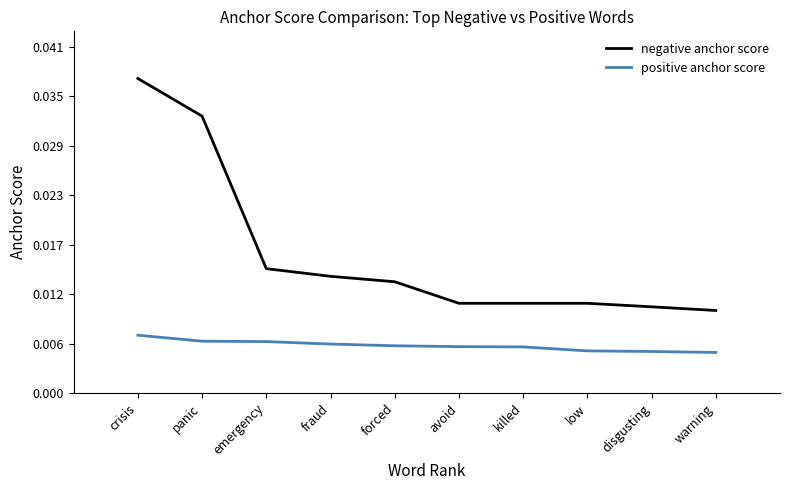

True or false: positive anchor score and negative anchor score intersect in this chart.

False